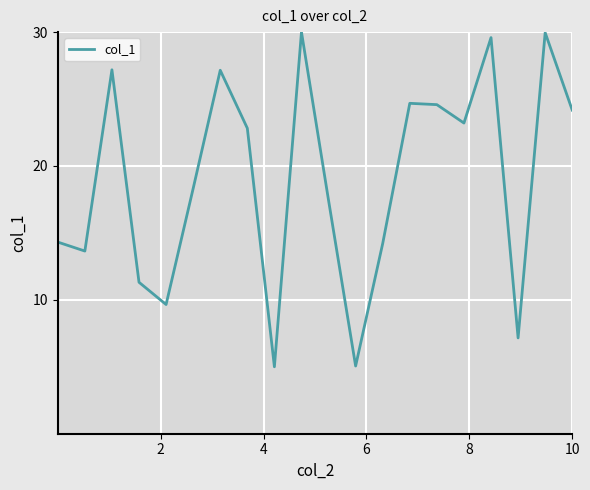

What is the greatest value displayed?

30.0